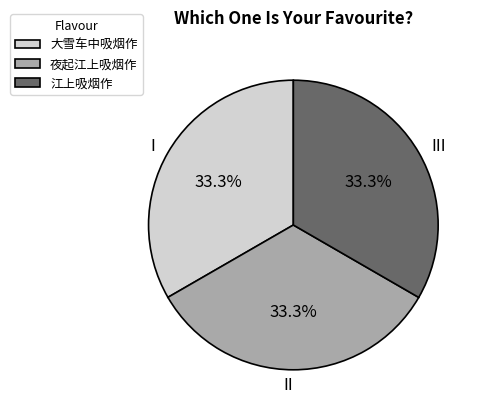

Approximately how many times larger is the value at 夜起江上吸烟作 compared to 大雪车中吸烟作?

1.0